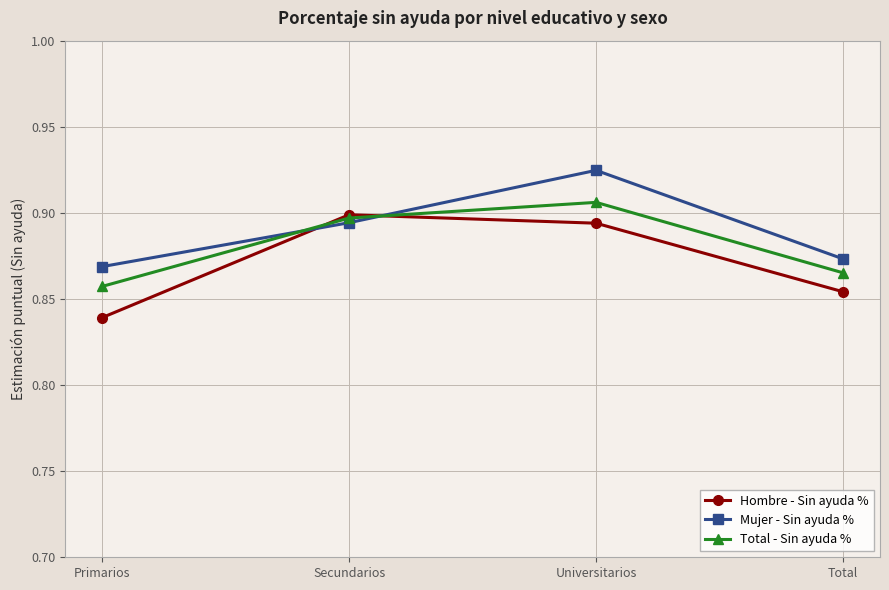

Is it true that Hombre - Sin ayuda % equals 0.9 at Secundarios?

True